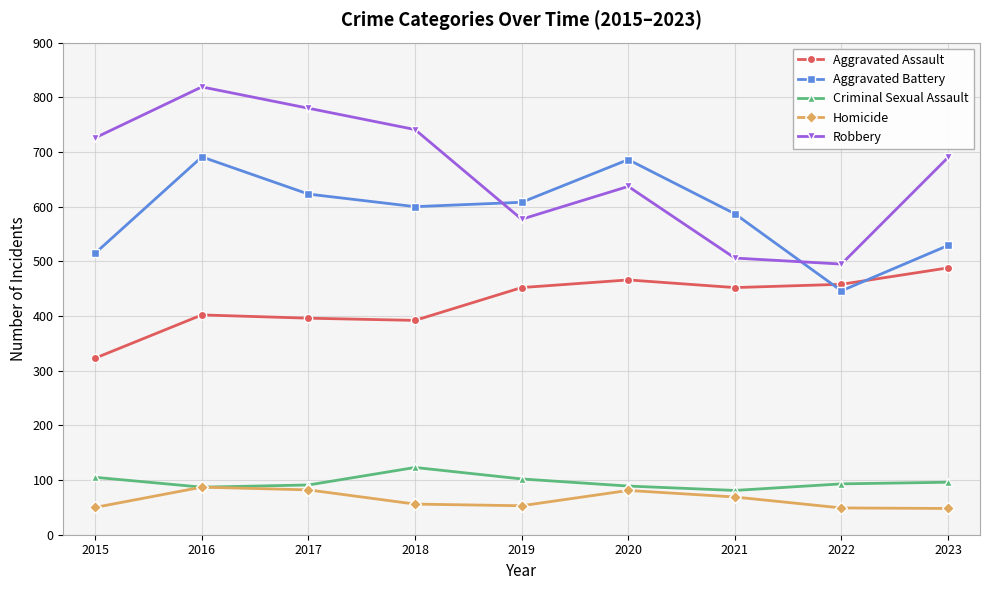

List the series in order of their peak value, highest first.

Robbery, Aggravated Battery, Aggravated Assault, Criminal Sexual Assault, Homicide